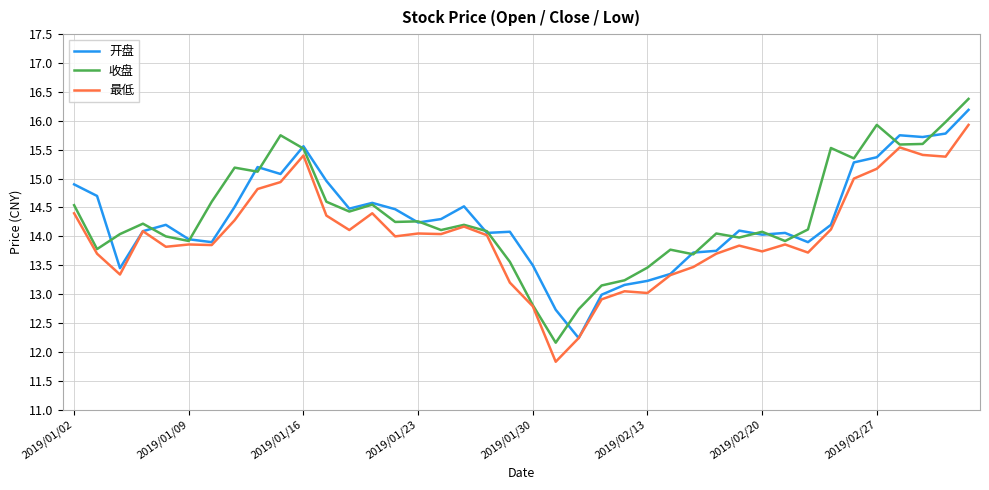

Which series has the largest range (max minus min)?

收盘